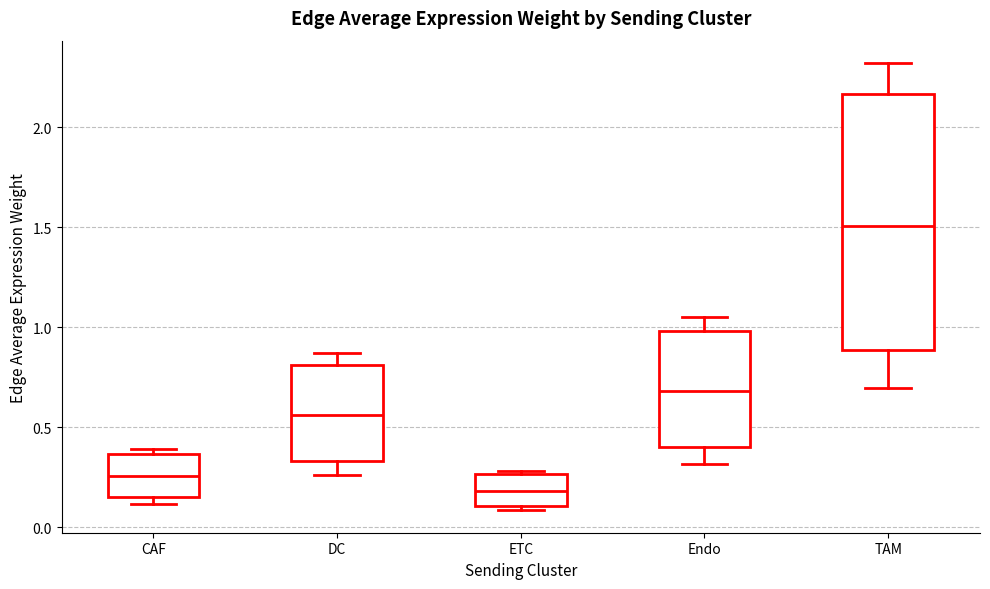

Reading left to right, transcribe this box plot: for each box, give where its median line is, the range the box spans, and where its two whiskers end, as read against the y-axis. The values are not printed on the chart, so give them approximately, as read against the axis.

CAF: median 0.25, box 0.15 to 0.35, whiskers 0.10 to 0.40
DC: median 0.55, box 0.35 to 0.80, whiskers 0.25 to 0.85
ETC: median 0.20, box 0.10 to 0.25, whiskers 0.10 (just below the box's lower edge) to 0.30
Endo: median 0.70, box 0.40 to 1.00, whiskers 0.30 to 1.05
TAM: median 1.50, box 0.90 to 2.15, whiskers 0.70 to 2.30